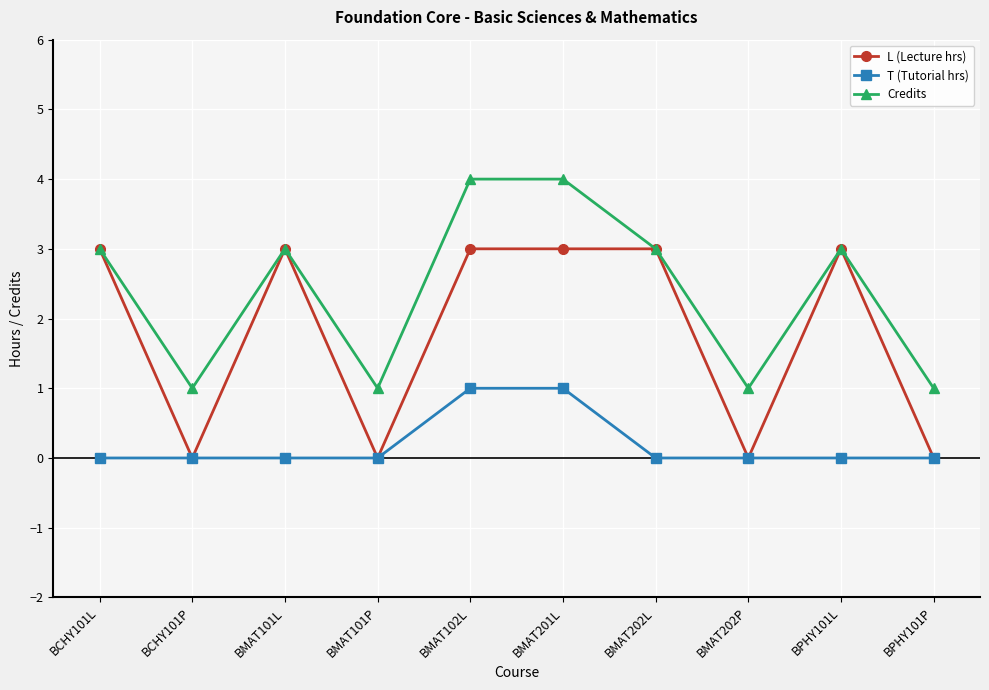

What is the highest value of the L (Lecture hrs) series?

3